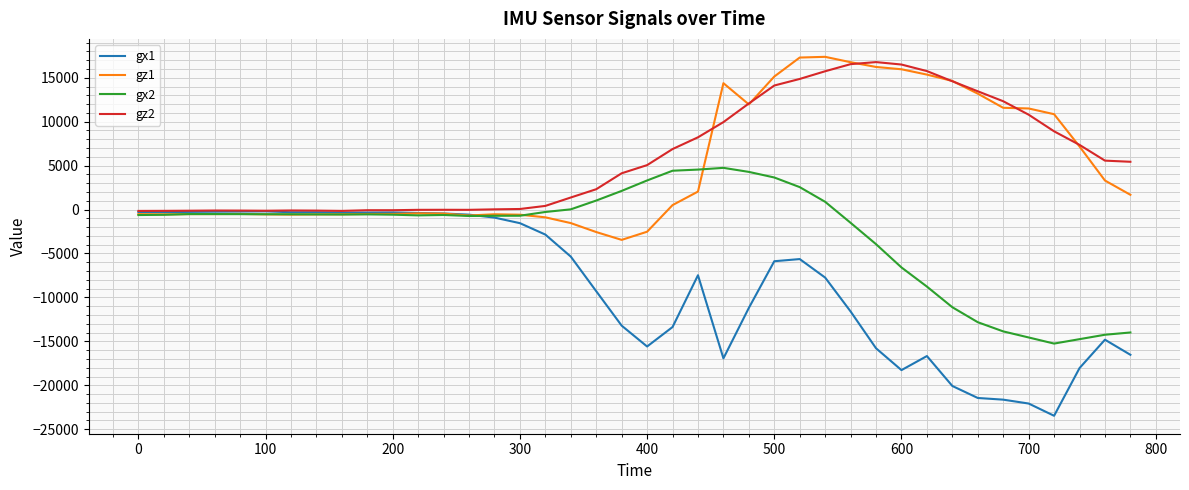

What is the smallest value displayed?

-23468